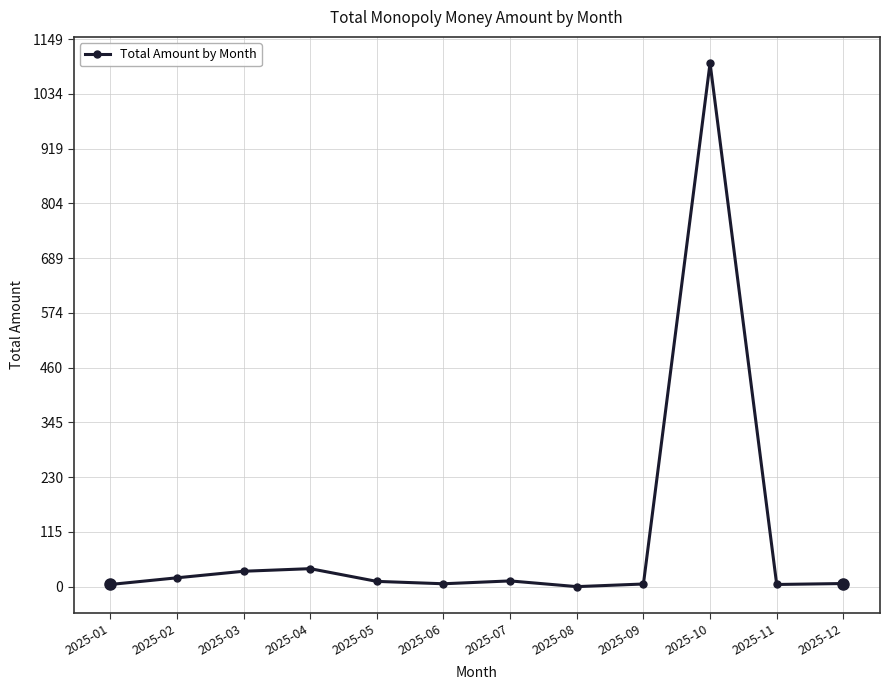

How many data points are less than 11?

6